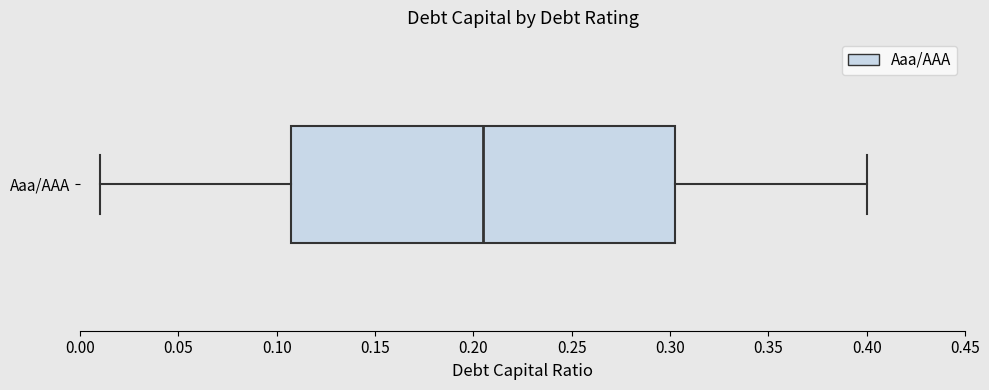

Where does the median line of the box for Aaa/AAA sit on the x-axis? The values are not printed on the chart, so give them approximately, as read against the axis.

0.205